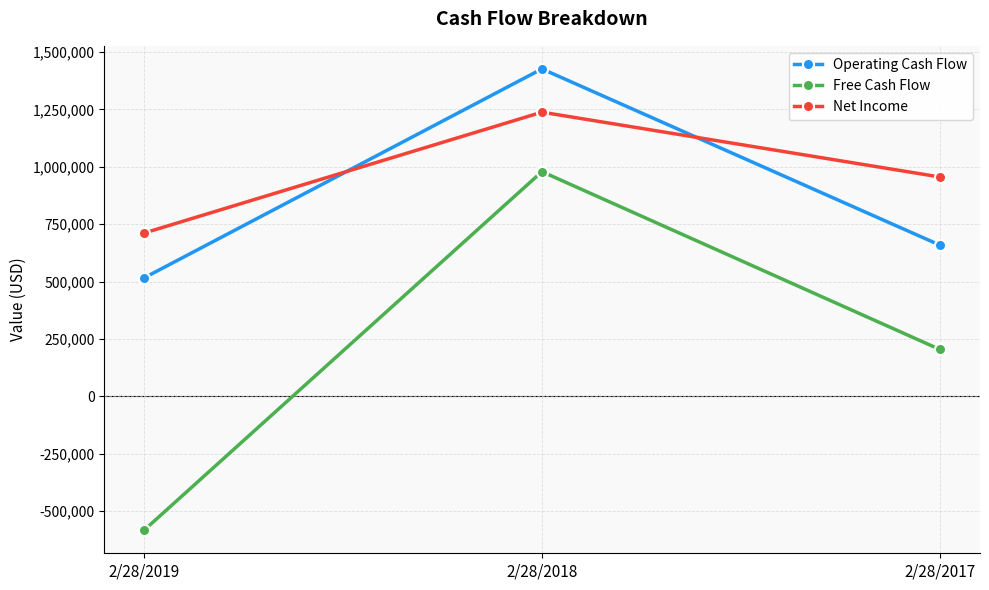

At which label is Free Cash Flow closest to 198318?

2/28/2017